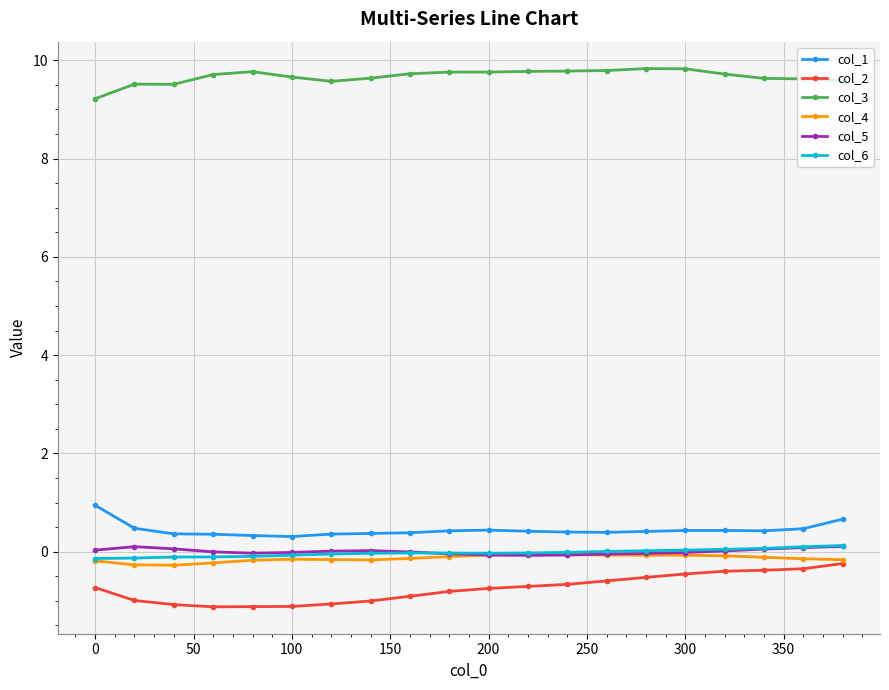

True or false: col_4 has more than 2 points higher than both neighbors.

True